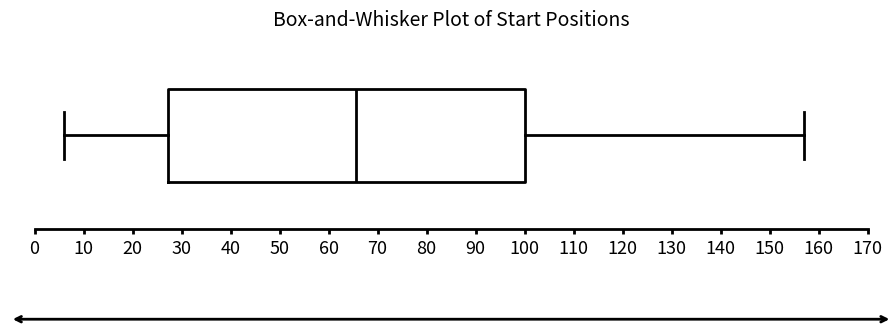

Where does the left whisker of the box end on the x-axis? The values are not printed on the chart, so give them approximately, as read against the axis.

6